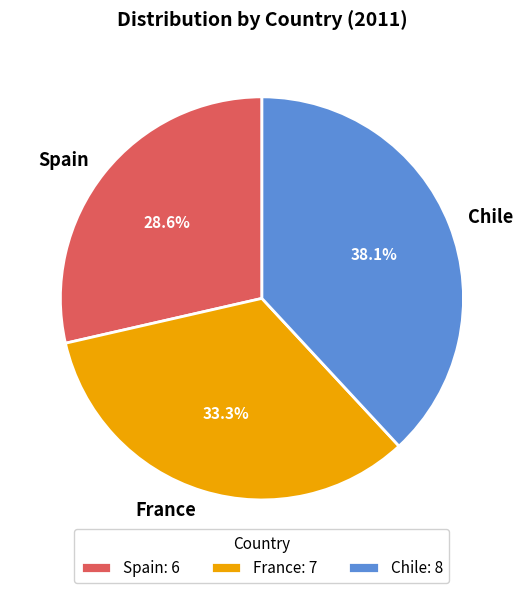

How many slices are in this pie chart?

3